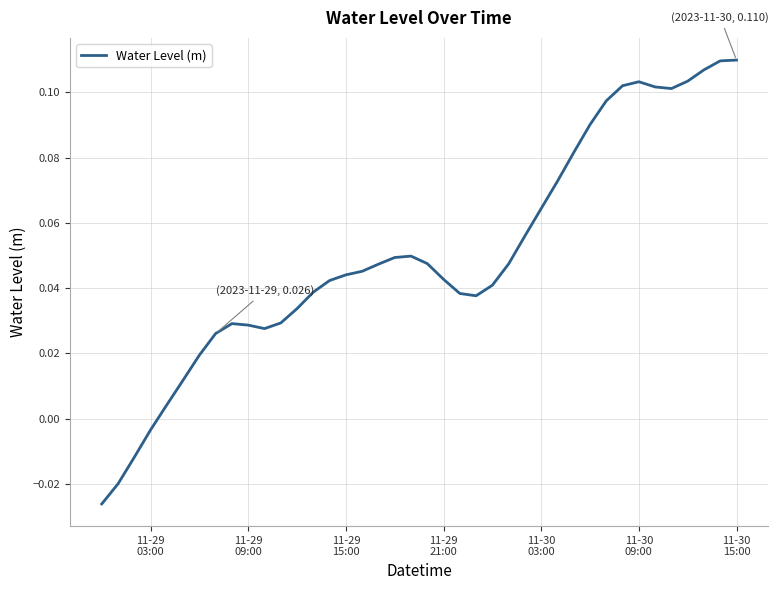

Count the number of categories in the chart.

40